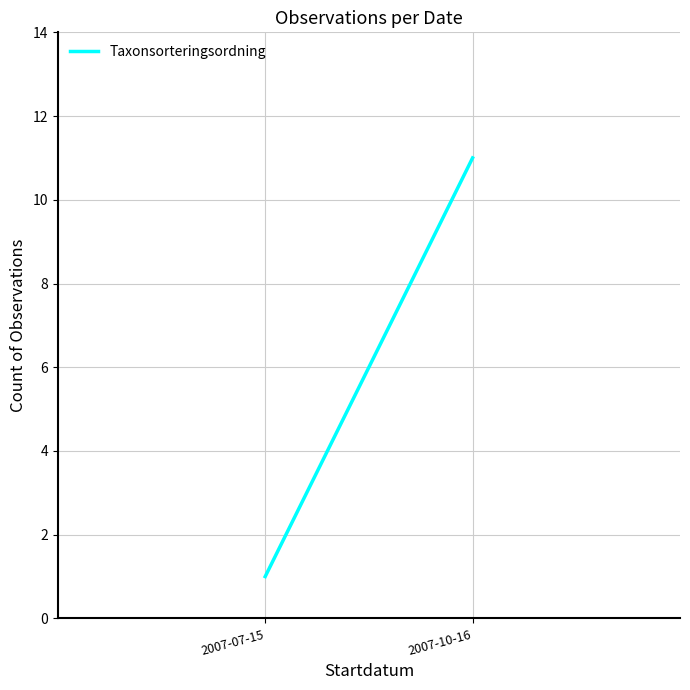

What is the sum of the values at 2007-07-15 and 2007-10-16?

12